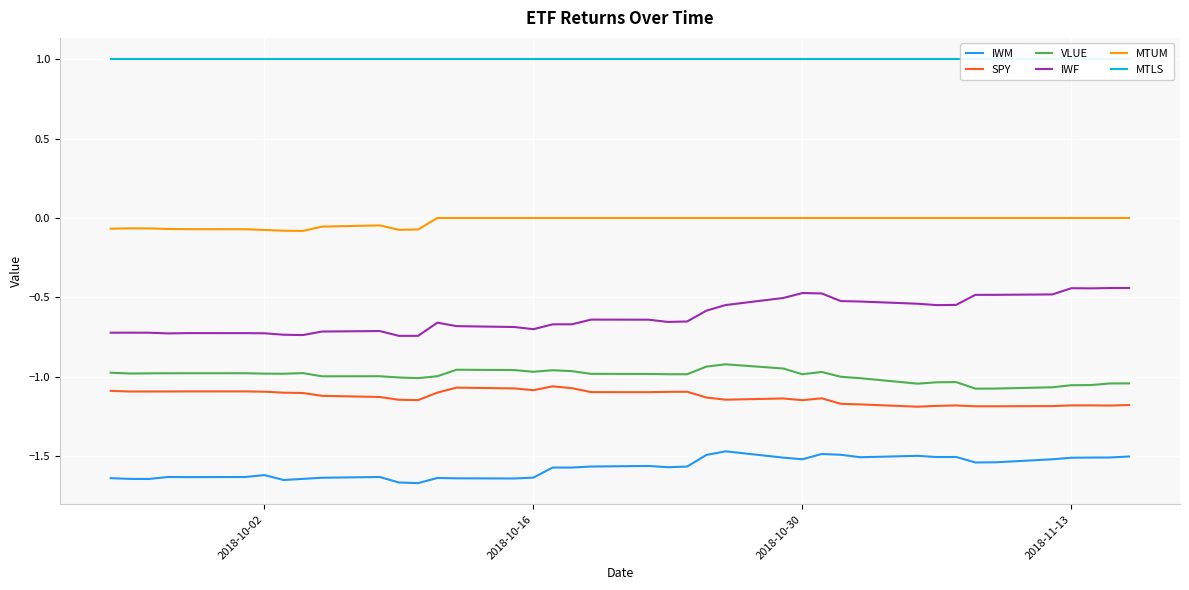

What is the value of the SPY point at the 9th from the left?

-1.1